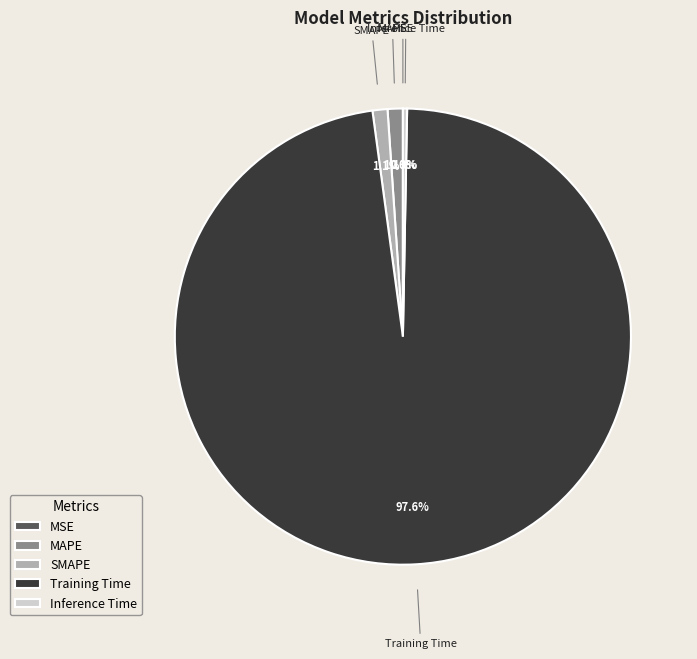

Which category has the biggest portion of the pie?

Training Time